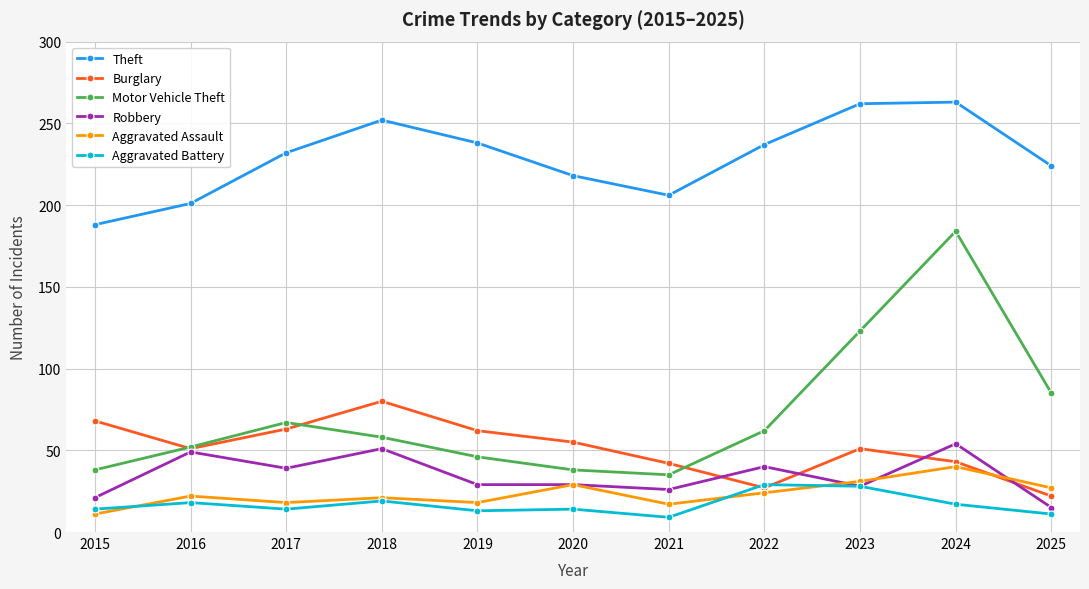

How many interior local valleys does the Aggravated Assault series have?

3